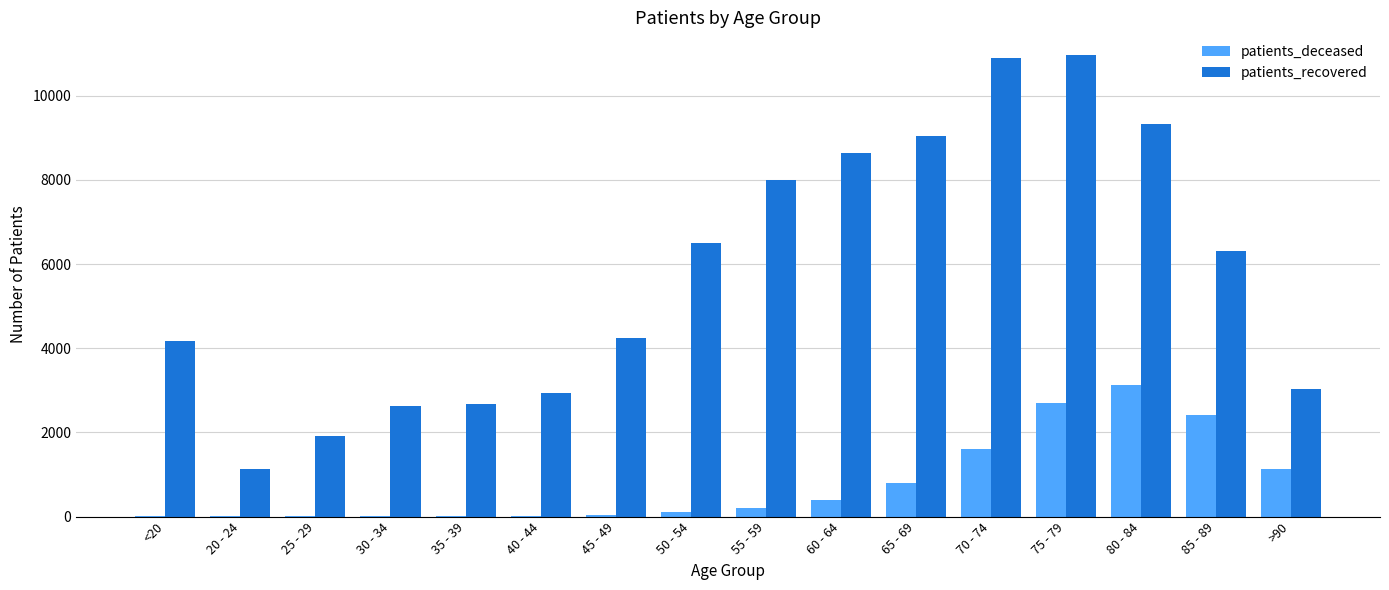

True or false: patients_deceased has a value of 1217 at 75 - 79.

False